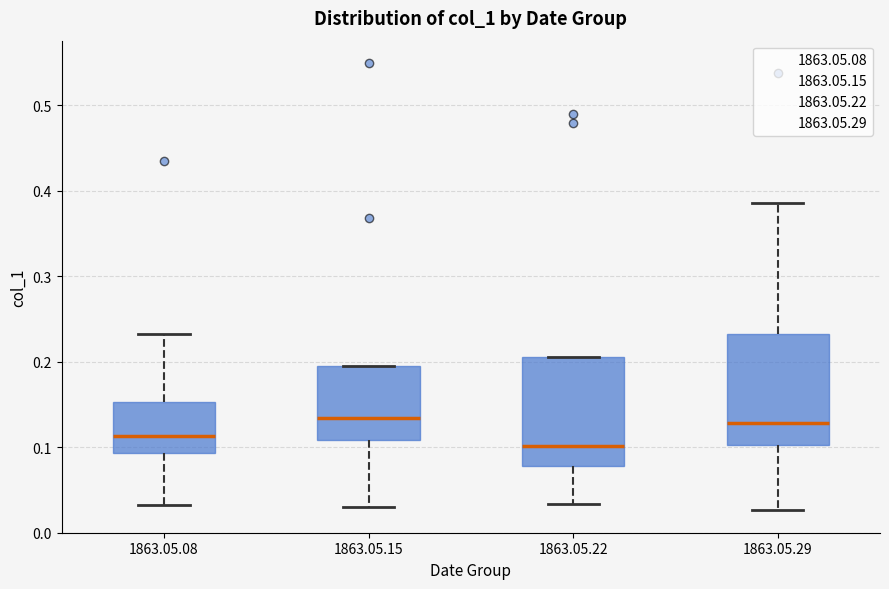

Which box's median line is the lowest?

1863.05.22